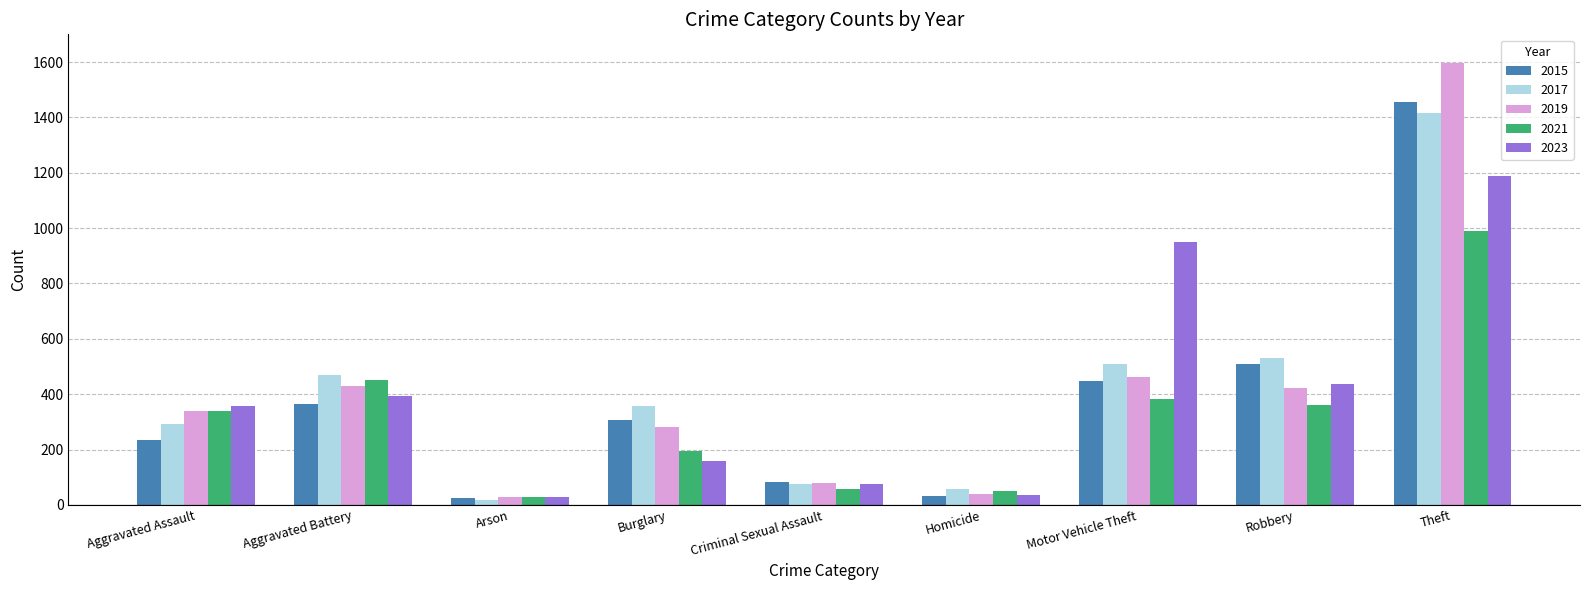

What is the sum of all 2023 values?

3621